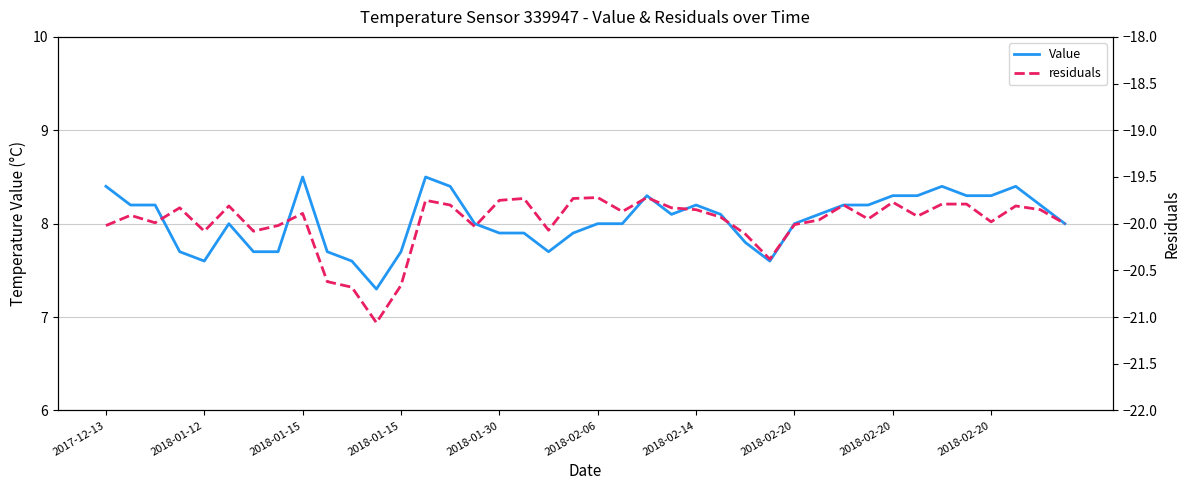

Is this an area chart (filled region under the line)?

No